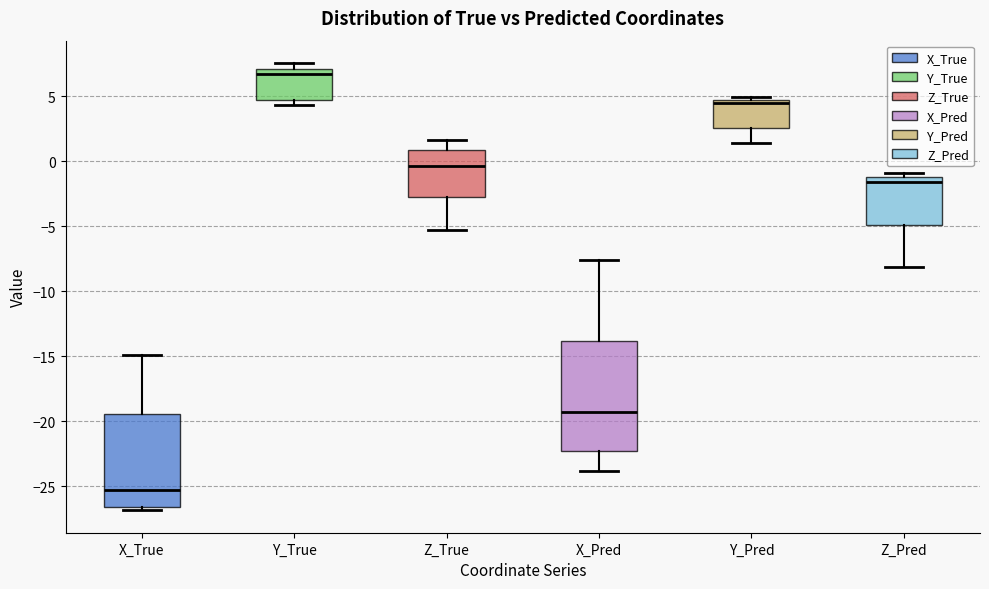

Where does the upper whisker of the box for Z_True end on the y-axis? The values are not printed on the chart, so give them approximately, as read against the axis.

1.5